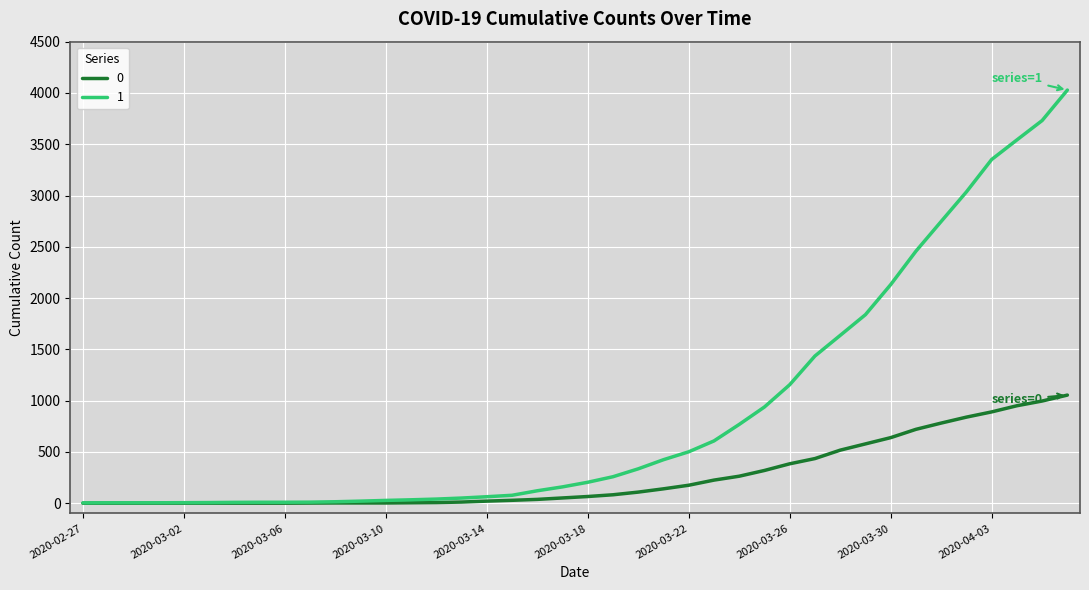

List the series in order of their peak value, highest first.

1, 0